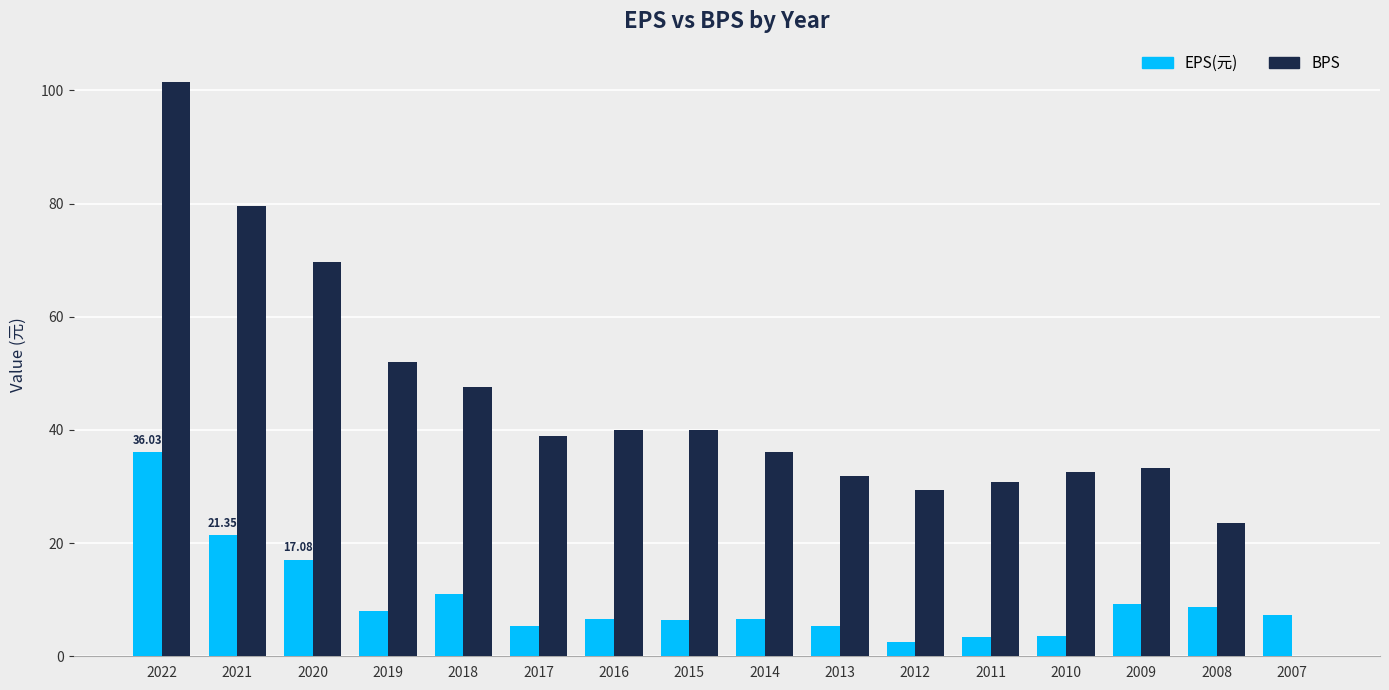

Between 2022 and 2021, which series saw the biggest shift?

BPS